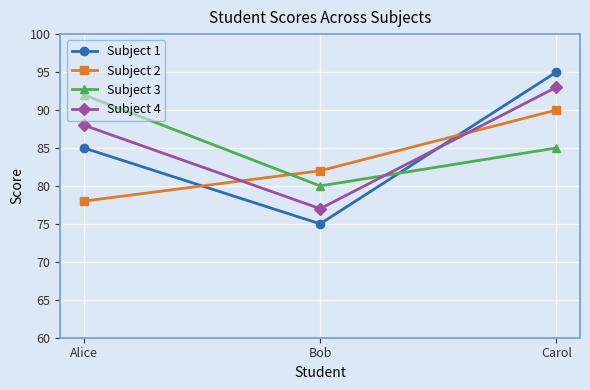

The Subject 3 series shows 52 at Bob. True or false?

False